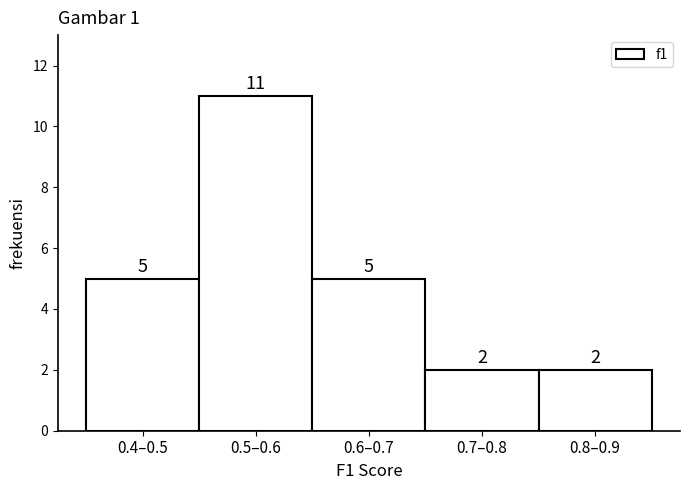

Reading left to right, extract all data points from this chart.

5	11	5	2	2